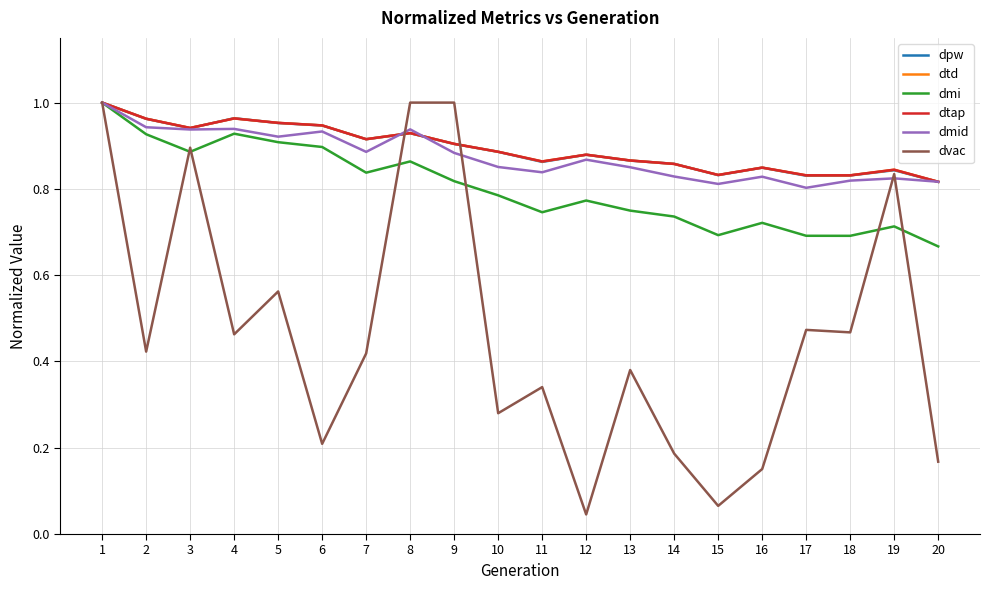

In dtap, how many points are lower than both neighbors (excluding endpoints)?

5